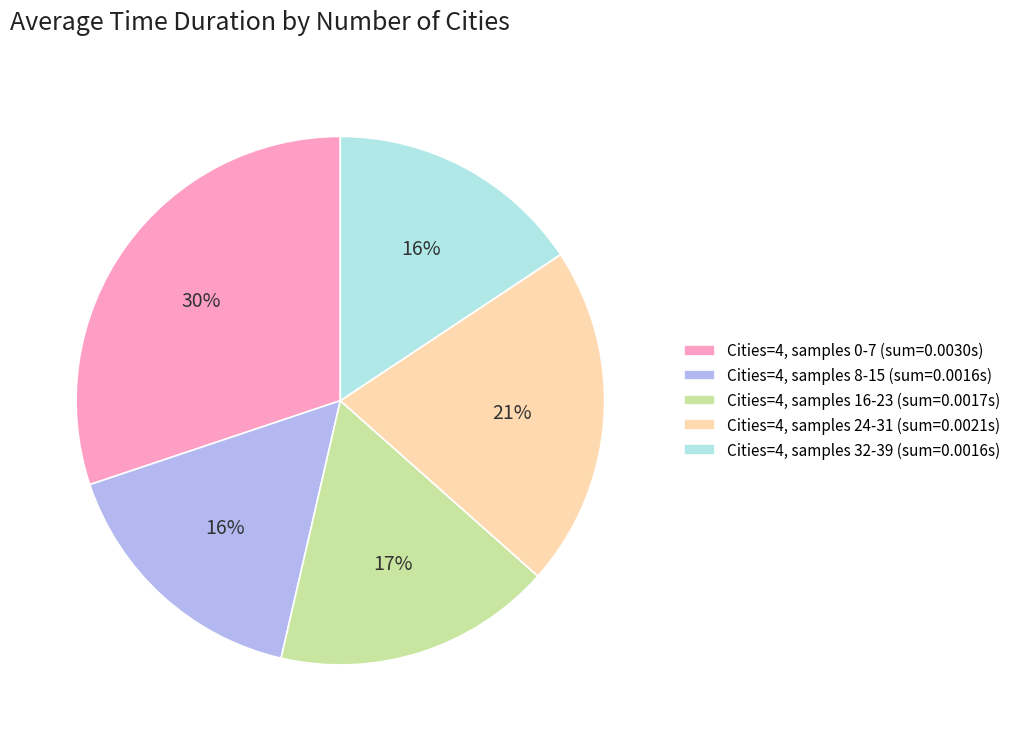

Does any single category account for the majority?

No